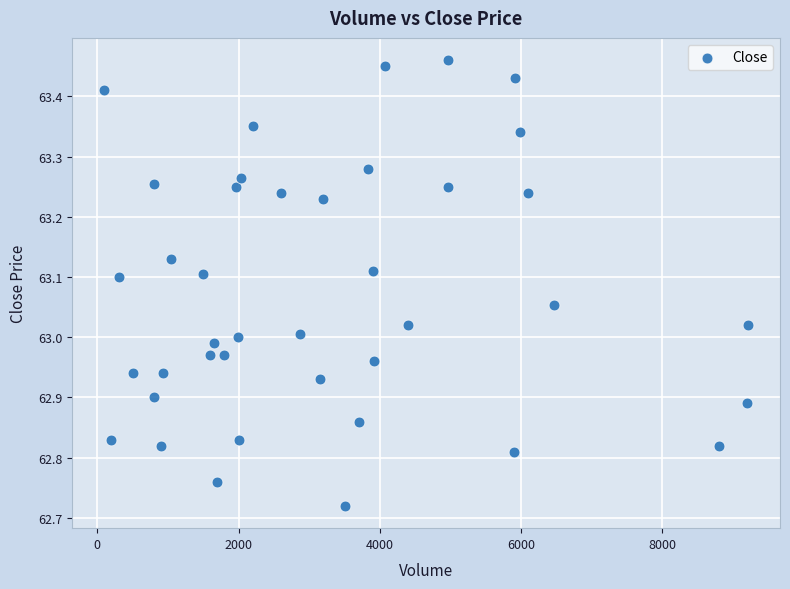

What is the range of X values (max minus min)?

9111.0